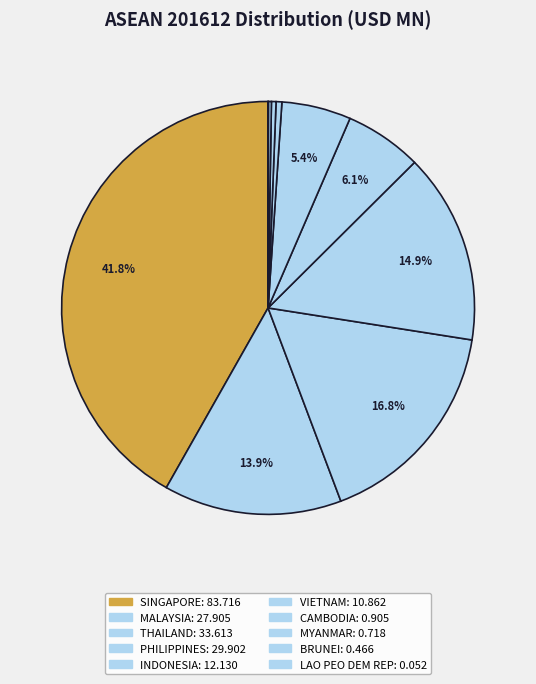

Is it true that THAILAND is 17% of the pie?

True